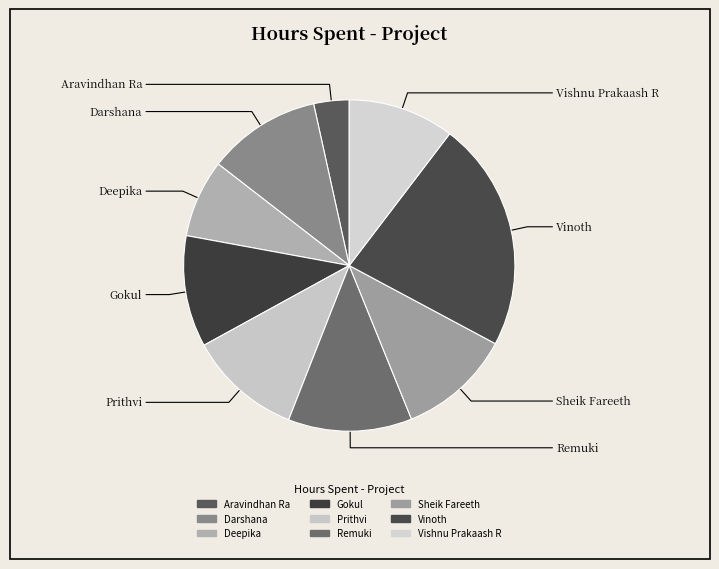

Which has a higher value, Vinoth or Aravindhan Ra?

Vinoth